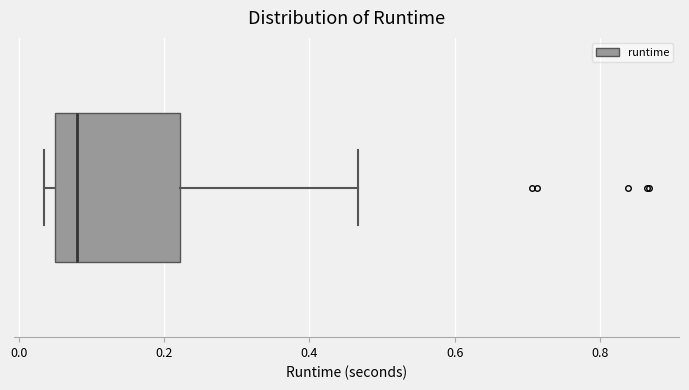

Where does the right whisker of the box end on the x-axis? The values are not printed on the chart, so give them approximately, as read against the axis.

0.46